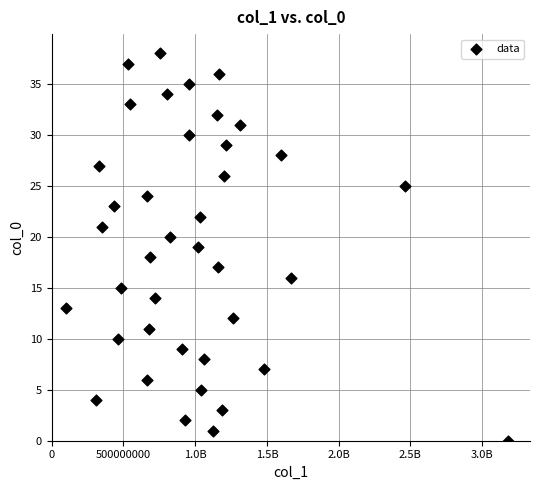

What is the range of Y values (max minus min)?

38